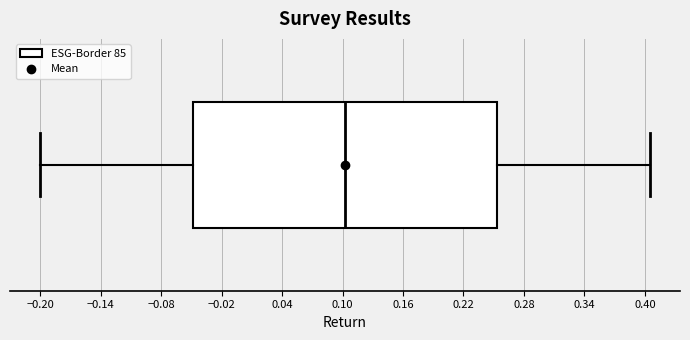

Transcribe this box plot: give where the median line is, the range the box spans, and where the two whiskers end, as read against the x-axis. The values are not printed on the chart, so give them approximately, as read against the axis.

median 0.10, box -0.05 to 0.25, whiskers -0.20 to 0.40